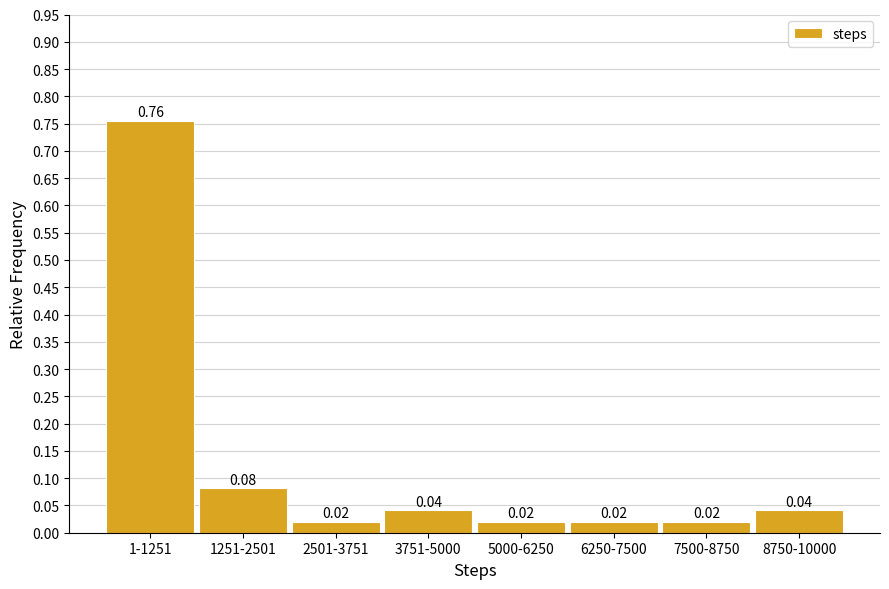

What is the sum of all values?

1.0